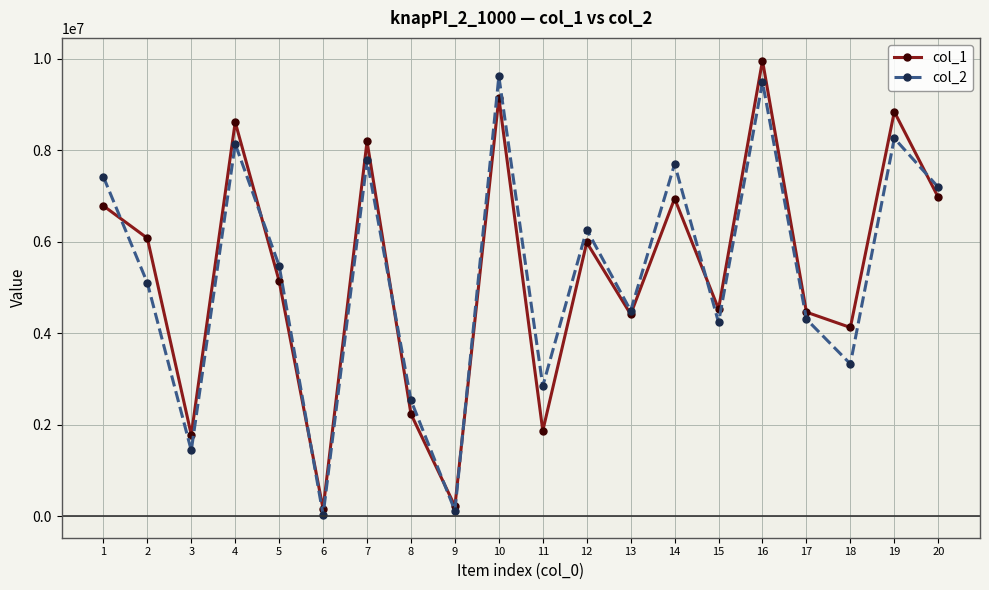

Rank the series at 2 from highest to lowest value.

col_1, col_2